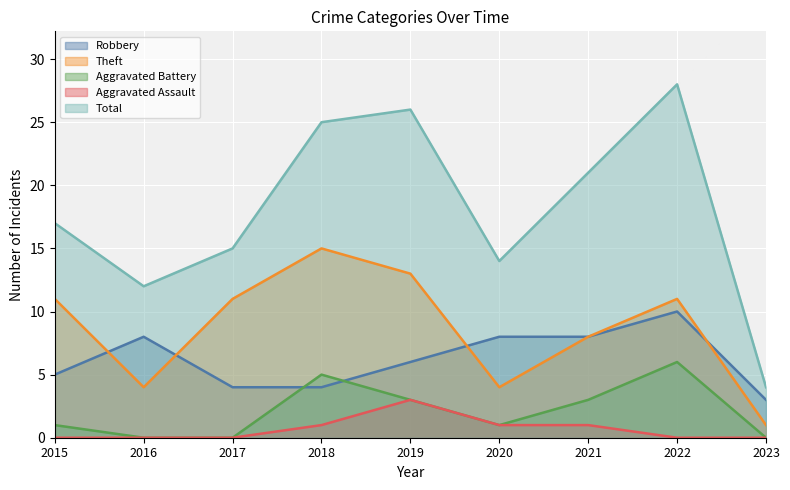

True or false: Aggravated Assault and Total cross at least once.

False